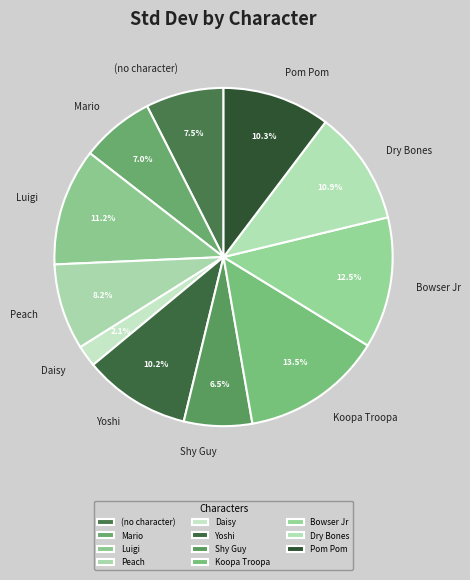

What is the smallest slice in the pie chart?

Daisy